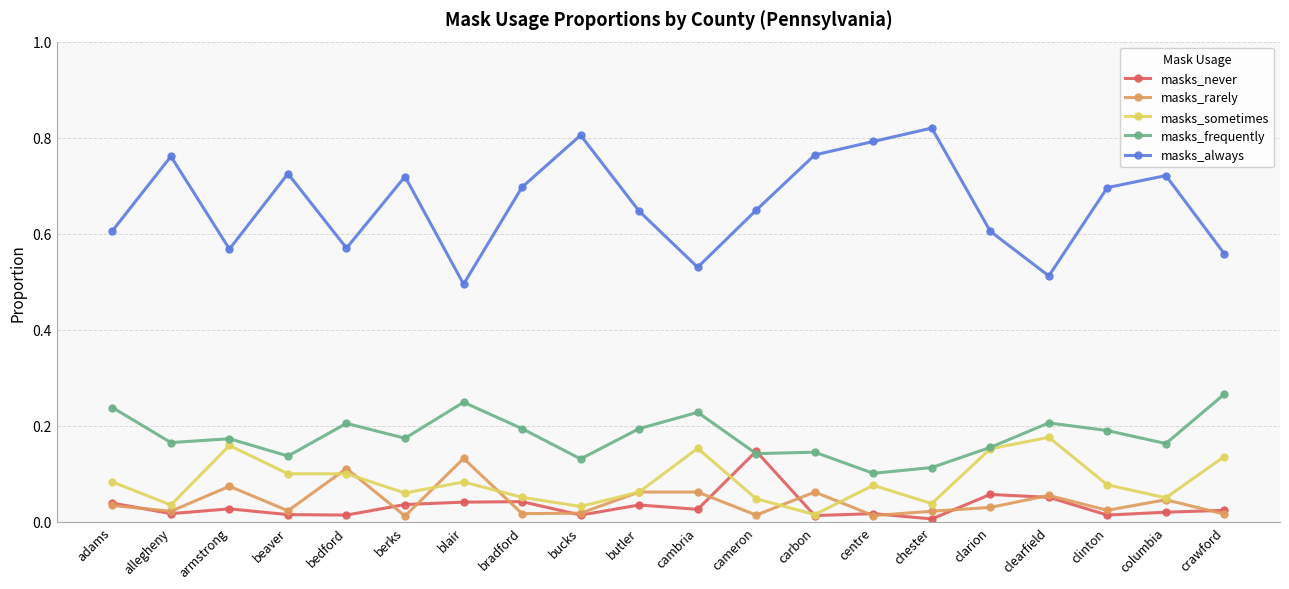

At which label does masks_rarely reach its peak?

blair